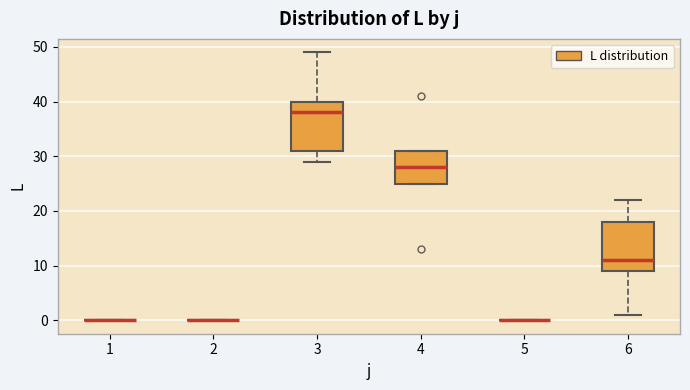

Reading left to right, read every box against the y-axis: the position of its median line, the range the box covers, and the ends of its whiskers. The values are not printed on the chart, so give them approximately, as read against the axis.

1: box collapsed to a line at 0, whiskers 0 to 0
2: box collapsed to a line at 0, whiskers 0 to 0
3: median 38, box 31 to 40, whiskers 29 to 49
4: median 28, box 25 to 31, whiskers 25 to 31
5: box collapsed to a line at 0, whiskers 0 to 0
6: median 11, box 9 to 18, whiskers 1 to 22